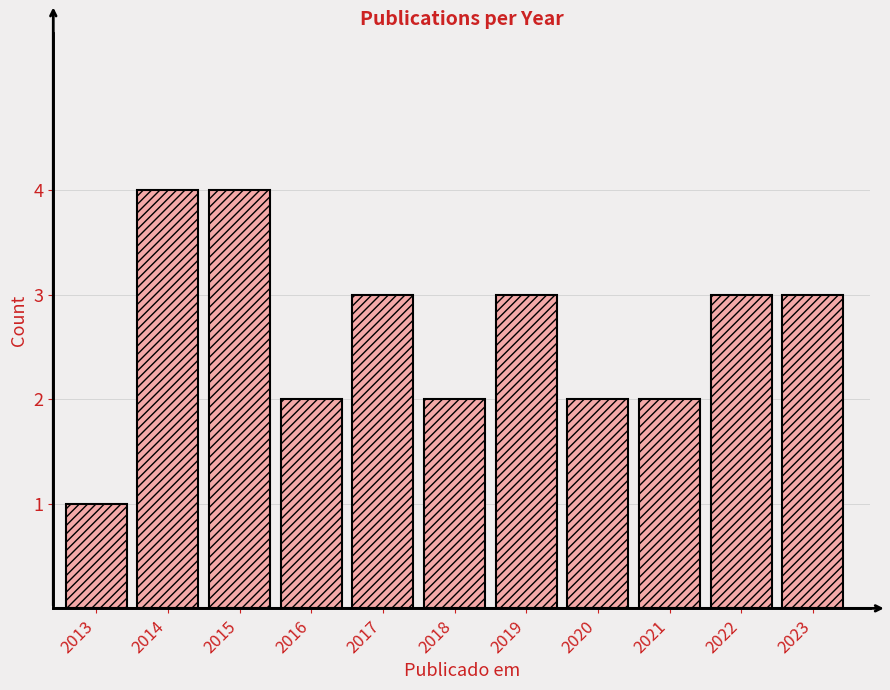

Reading right to left, list all the values displayed in this chart.

3	3	2	2	3	2	3	2	4	4	1